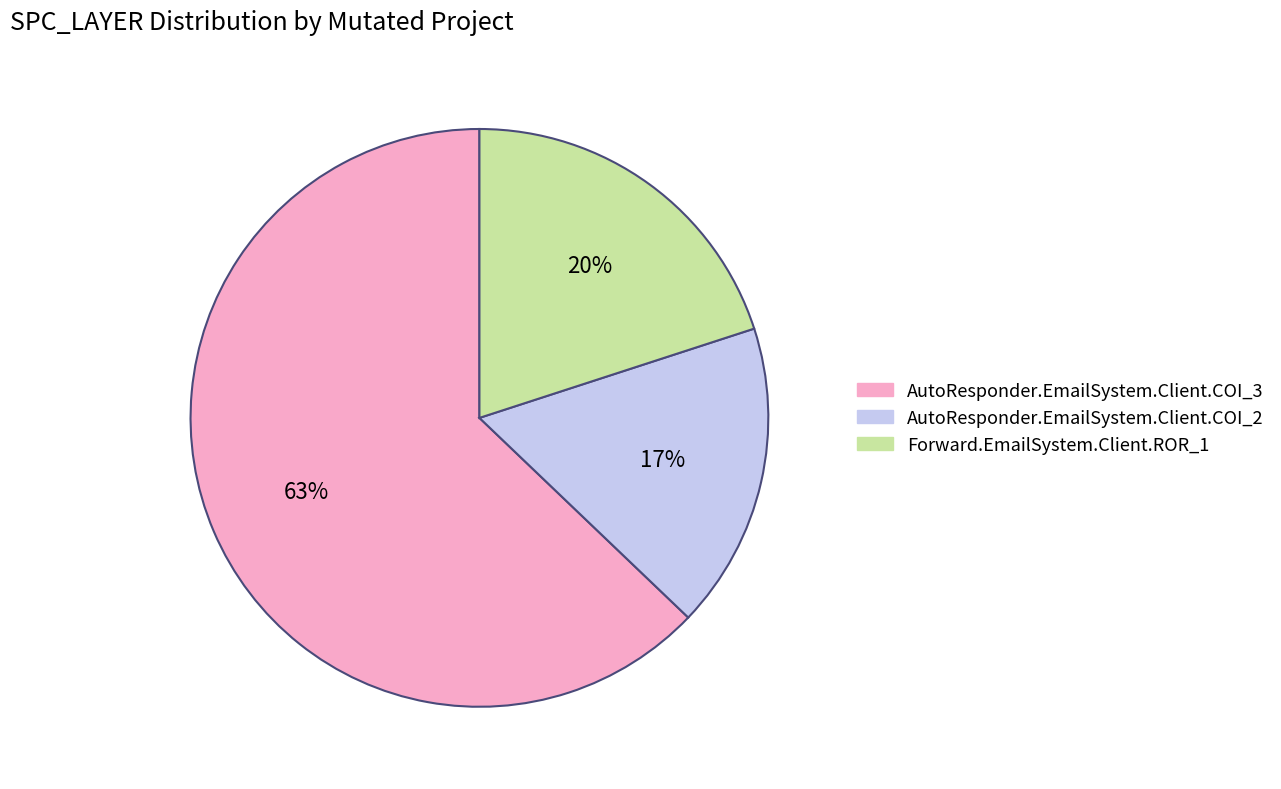

Rank the categories by value from lowest to highest.

AutoResponder.EmailSystem.Client.COI_2, Forward.EmailSystem.Client.ROR_1, AutoResponder.EmailSystem.Client.COI_3